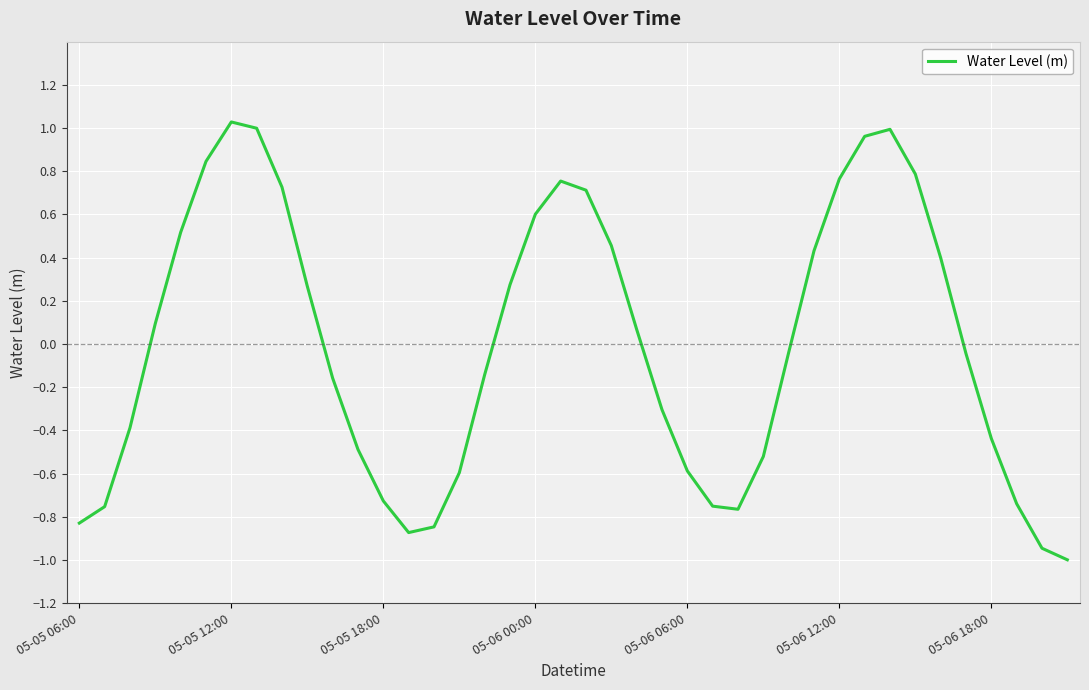

What is the difference between the maximum and minimum values?

2.0